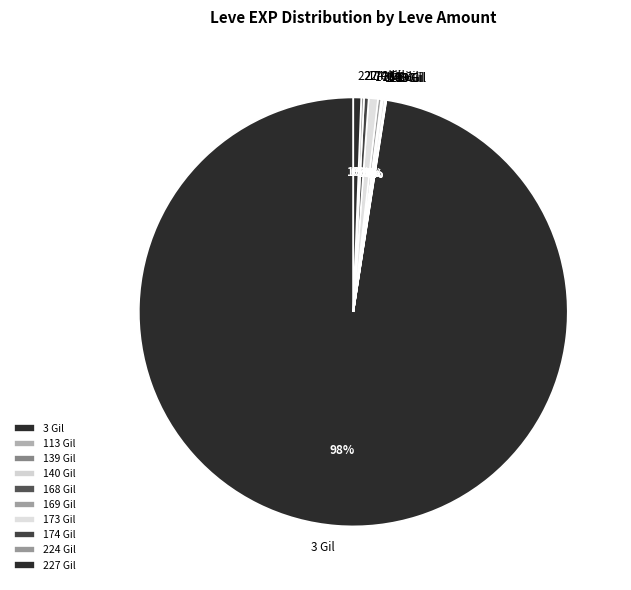

The 227 Gil slice represents 11% of the pie. True or false?

False